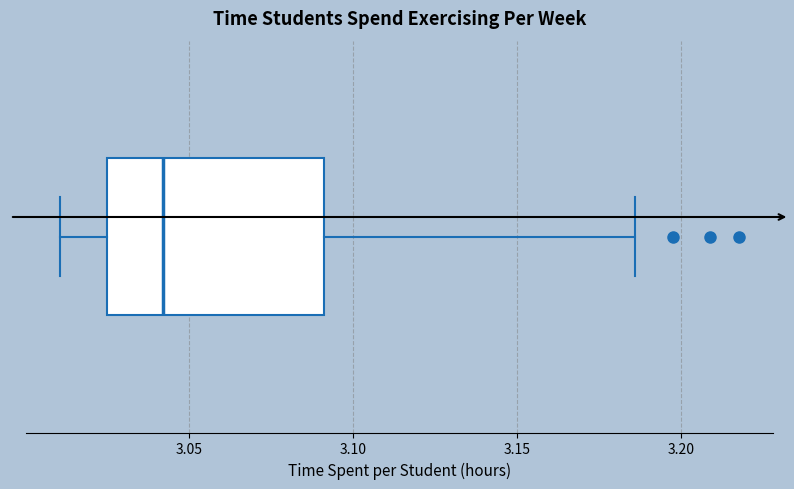

Transcribe this box plot: give where the median line is, the range the box spans, and where the two whiskers end, as read against the x-axis. The values are not printed on the chart, so give them approximately, as read against the axis.

median 3.040, box 3.025 to 3.090, whiskers 3.010 to 3.185